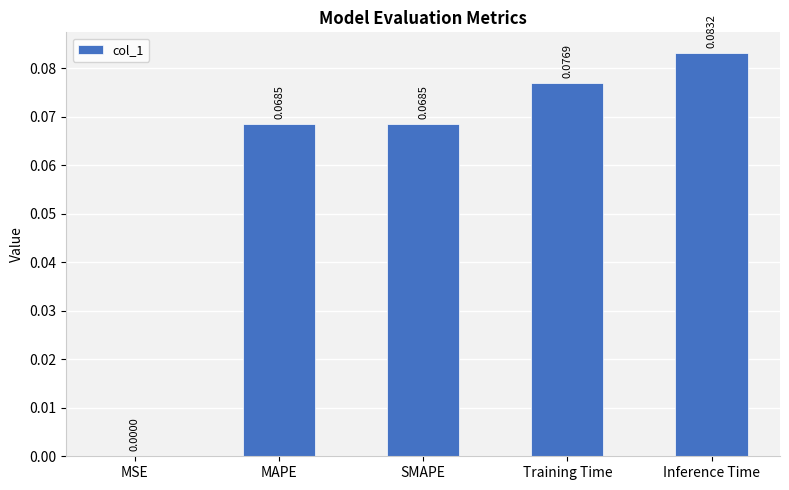

Which category has the highest value across all series?

Inference Time